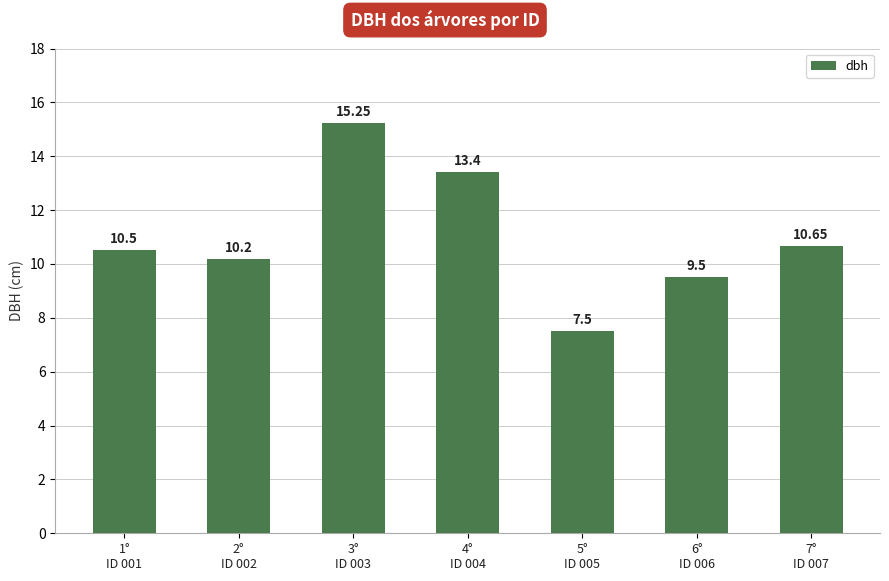

What position from the left is 6°
ID 006?

6